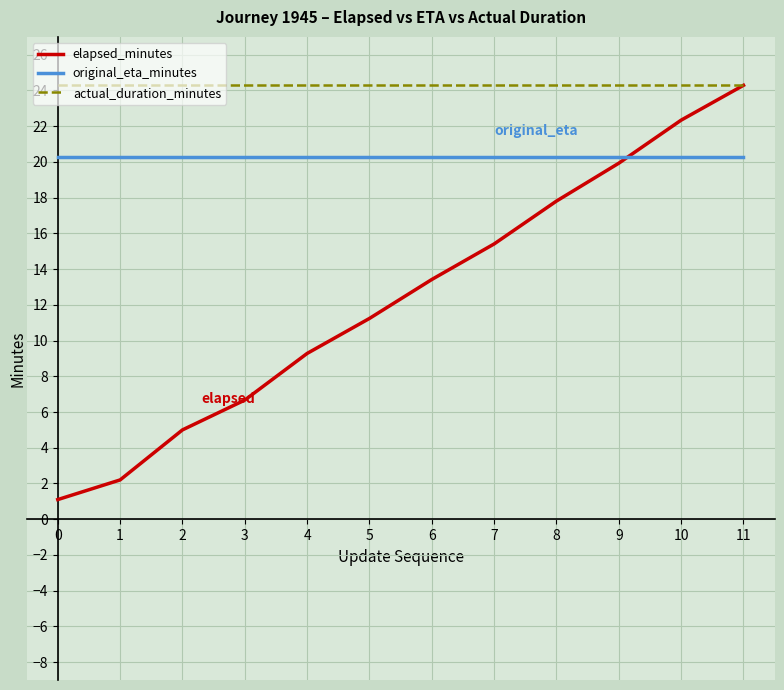

Rank the series at 4 from lowest to highest value.

elapsed_minutes, original_eta_minutes, actual_duration_minutes